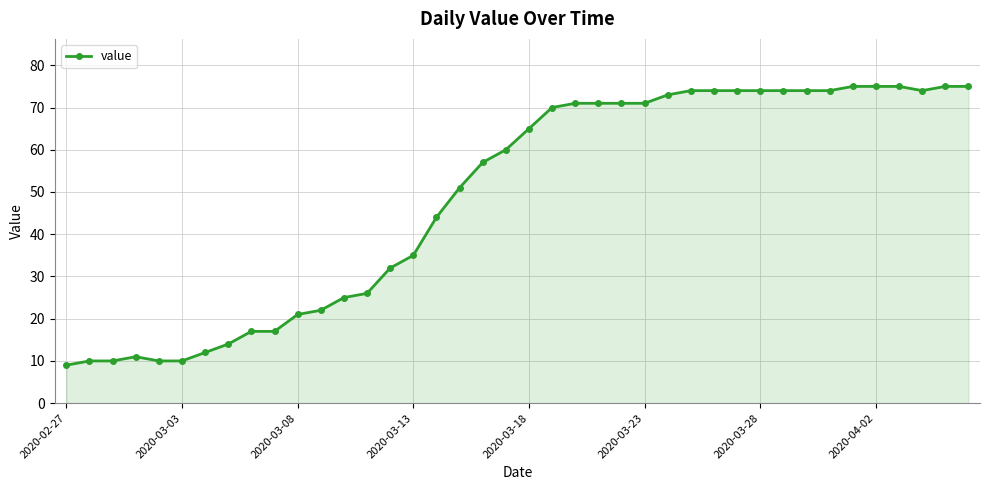

What is the difference between the maximum and minimum values?

66